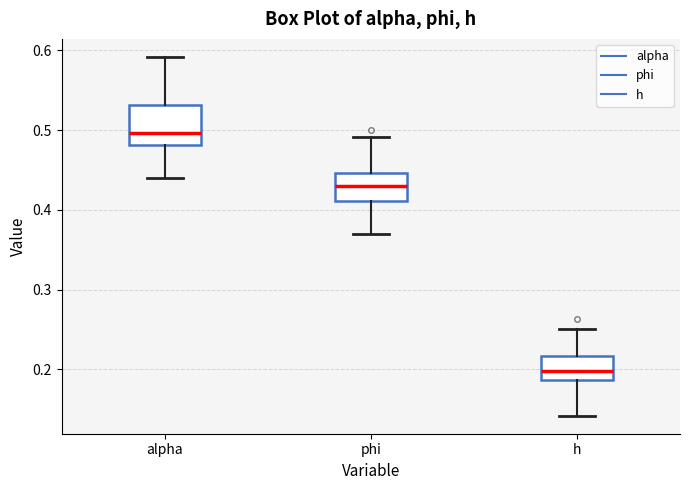

Which box has the lowest median line?

h